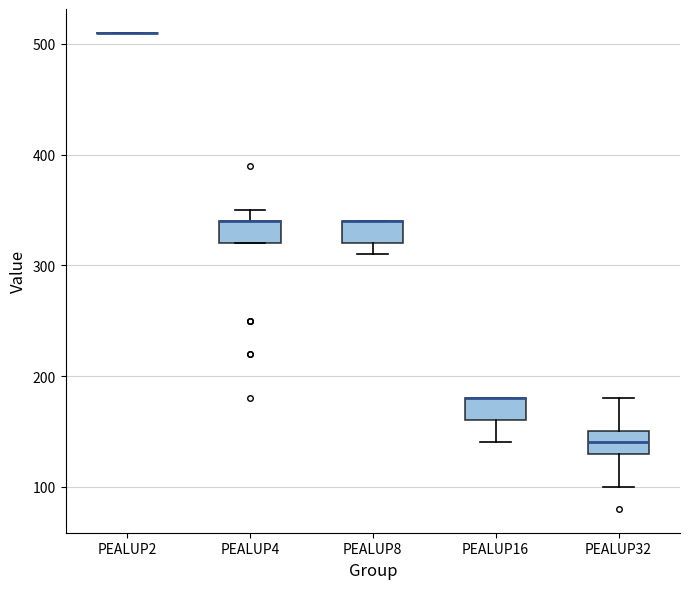

Where is the upper edge of the box for PEALUP8 on the y-axis? The values are not printed on the chart, so give them approximately, as read against the axis.

340